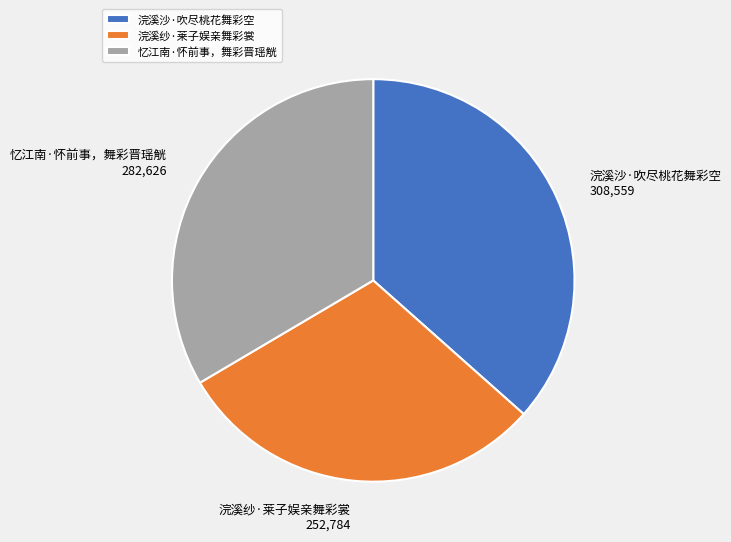

Do 浣溪沙·吹尽桃花舞彩空 and 浣溪纱·莱子娱亲舞彩裳 together represent more than half of the pie?

Yes